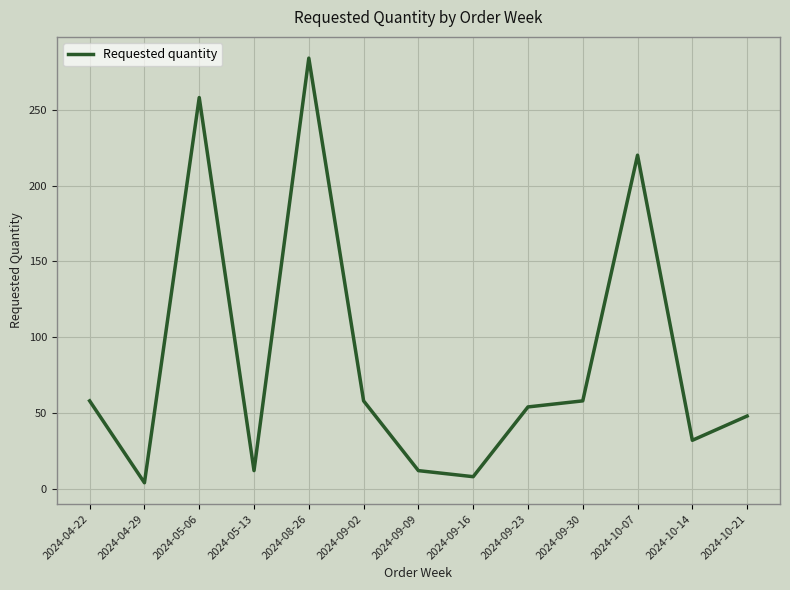

At which label is the value closest to 144?

2024-10-07